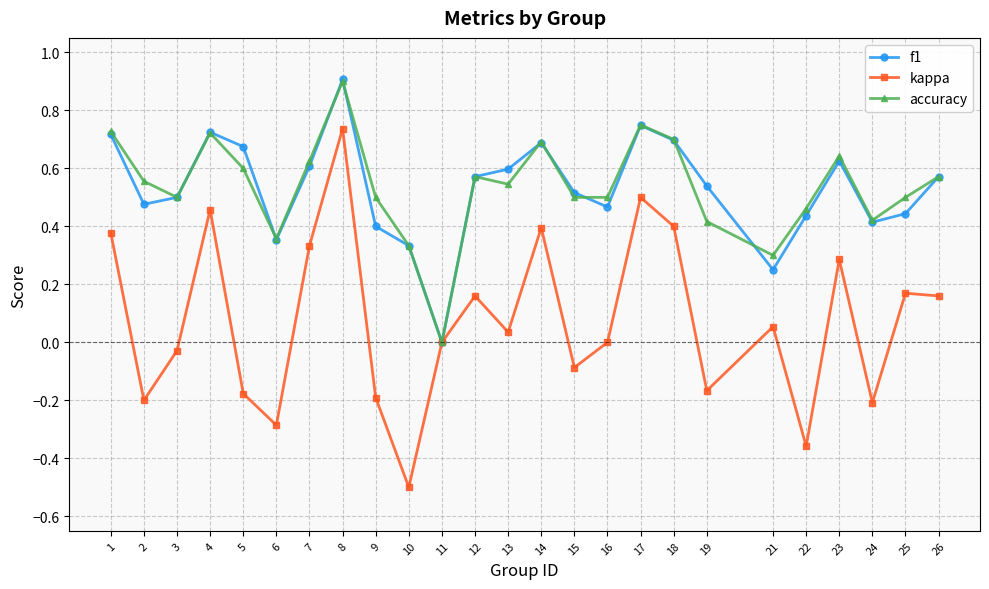

Between 11 and 15, which series saw the biggest shift?

f1